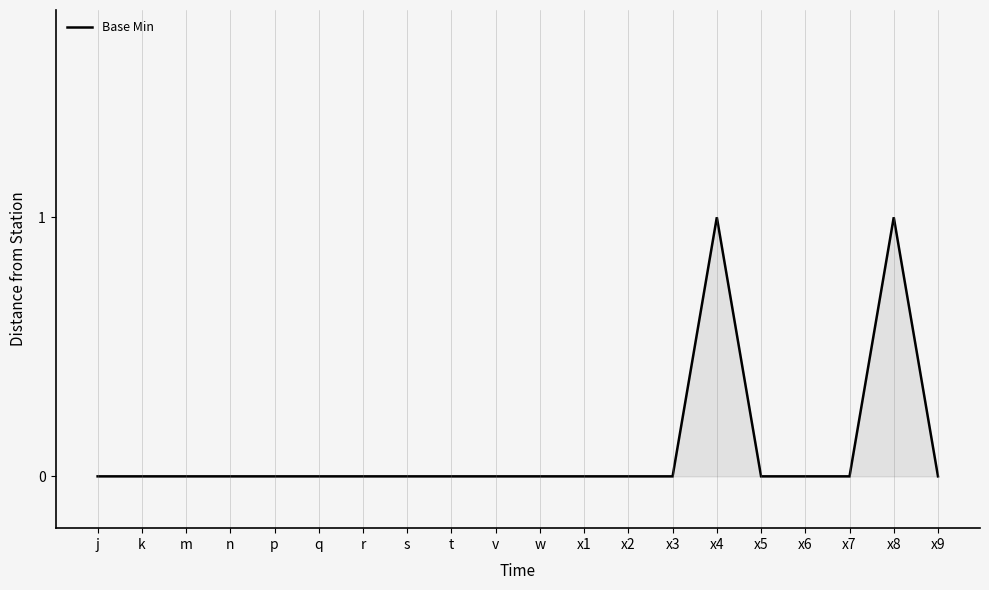

What position from the left is t?

9